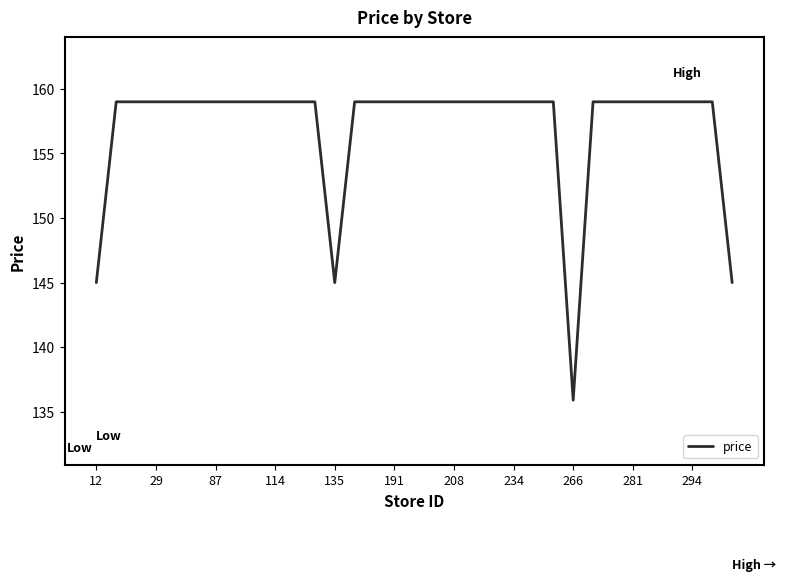

What is the minimum value shown in the chart?

135.9